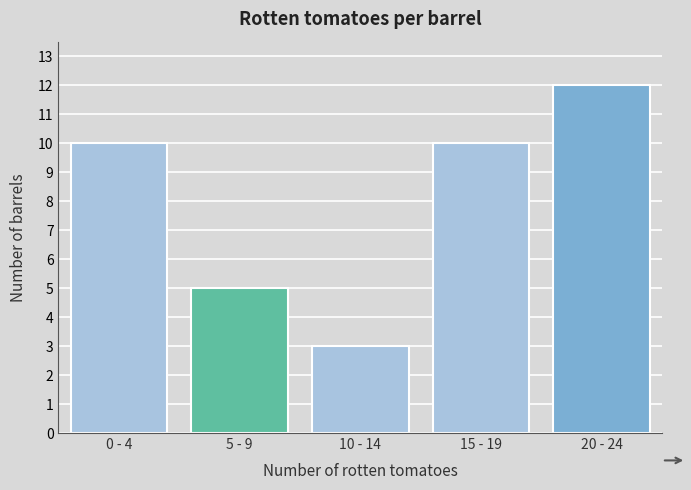

Reading right to left, list all the values displayed in this chart.

12	10	3	5	10